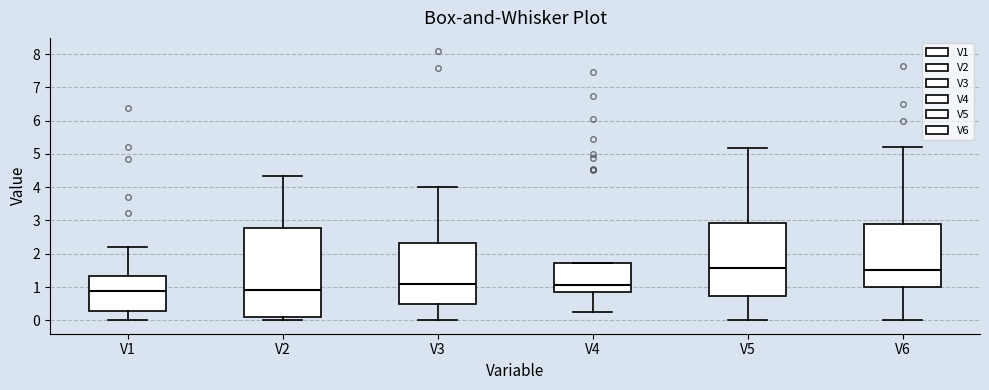

Reading left to right, transcribe this box plot: for each box, give where its median line is, the range the box spans, and where its two whiskers end, as read against the y-axis. The values are not printed on the chart, so give them approximately, as read against the axis.

V1: median 0.9, box 0.3 to 1.3, whiskers 0.0 to 2.2
V2: median 0.9, box 0.1 to 2.8, whiskers 0.0 to 4.3
V3: median 1.1, box 0.5 to 2.3, whiskers 0.0 to 4.0
V4: median 1.1, box 0.9 to 1.7, whiskers 0.3 to 1.7
V5: median 1.6, box 0.7 to 2.9, whiskers 0.0 to 5.2
V6: median 1.5, box 1.0 to 2.9, whiskers 0.0 to 5.2